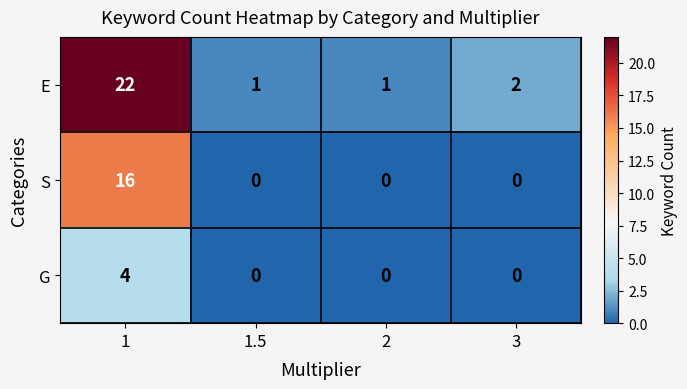

At which label is E closest to 11?

3